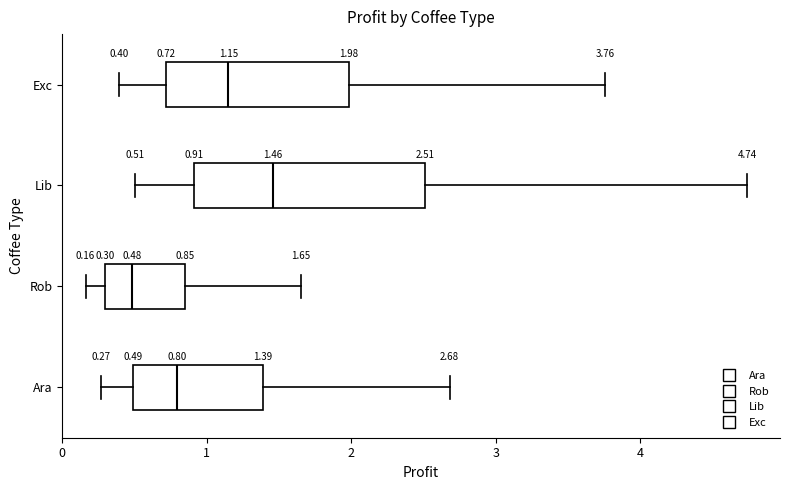

Which box has the furthest to the right median line?

Lib